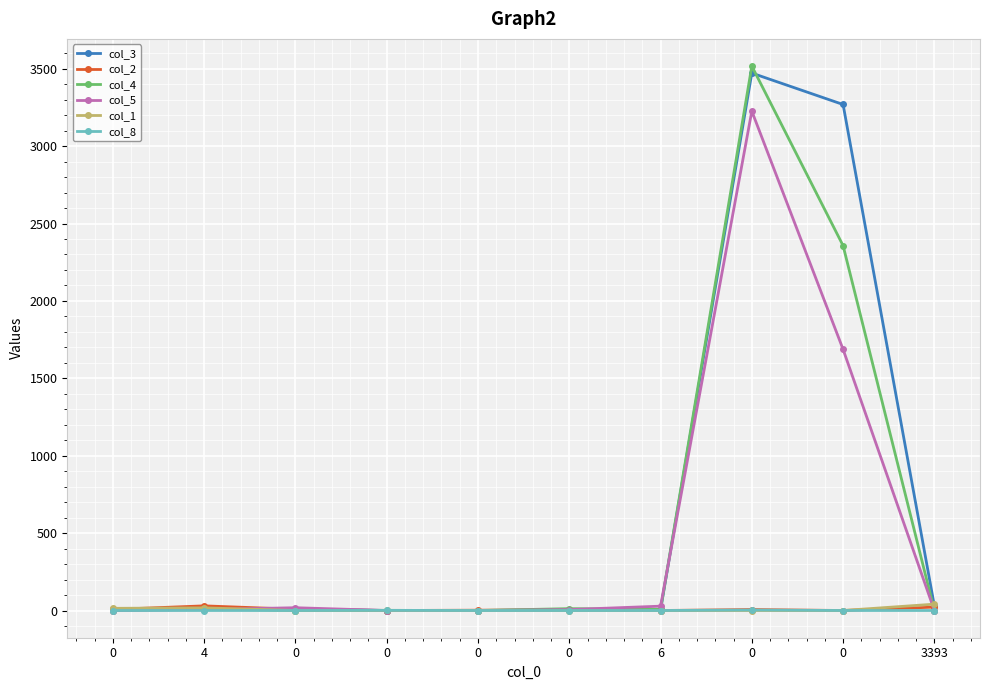

What is the difference between the maximum and minimum values in the col_5 series?

3226